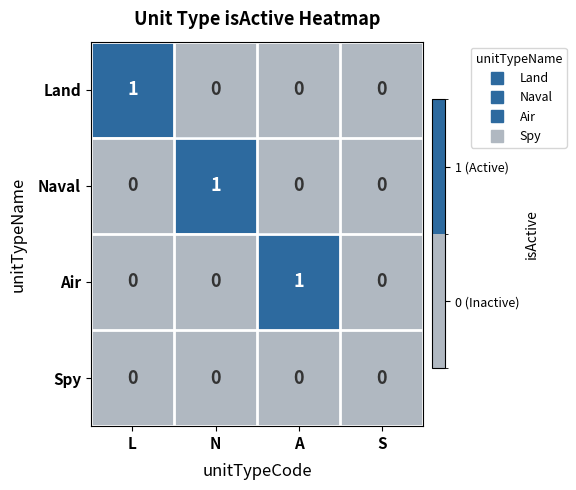

The Naval series shows 0 at S. True or false?

True